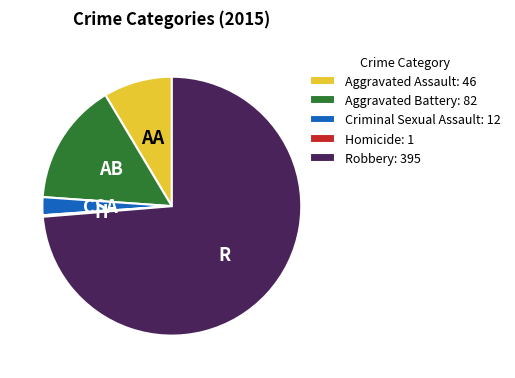

Is there a majority slice in this chart?

Yes